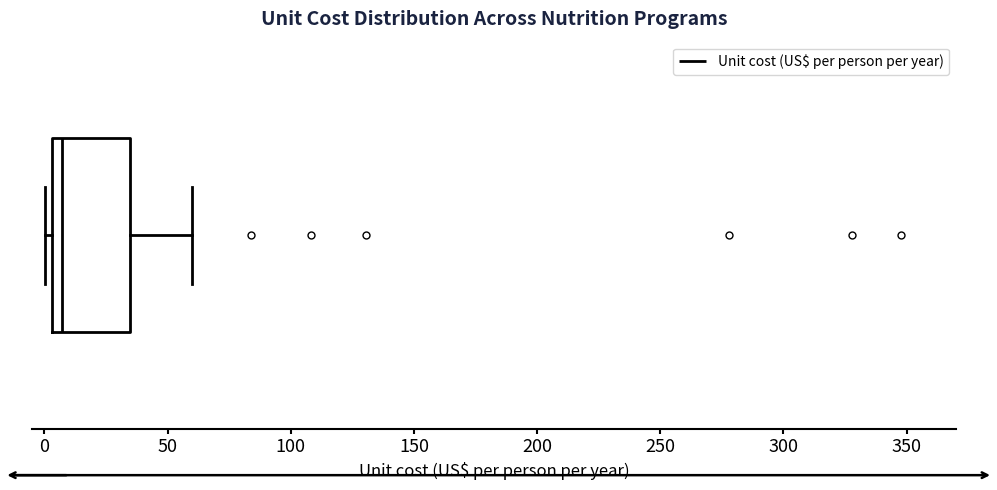

Read this box plot against the x-axis: the position of the median line, the range covered by the box, and the ends of both whiskers. The values are not printed on the chart, so give them approximately, as read against the axis.

median 5 (just right of the box's left edge), box 5 to 35, whiskers 0 to 60